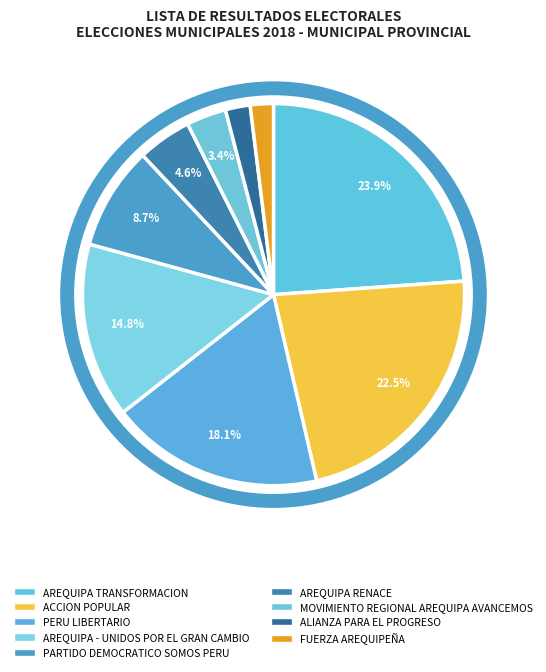

To the nearest percent, what is the average slice percentage?

11%